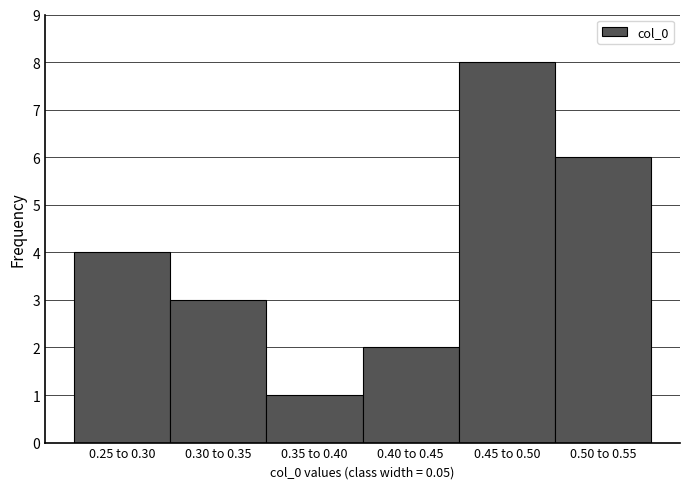

Reading left to right, extract all data points from this chart.

4	3	1	2	8	6